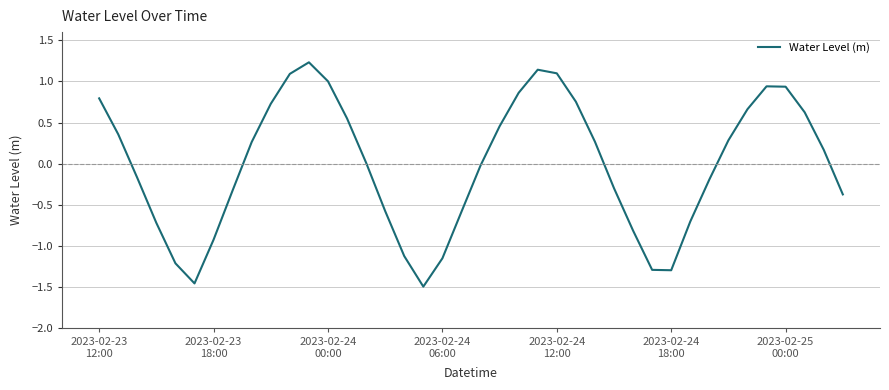

What is the difference between the maximum and minimum values?

2.7